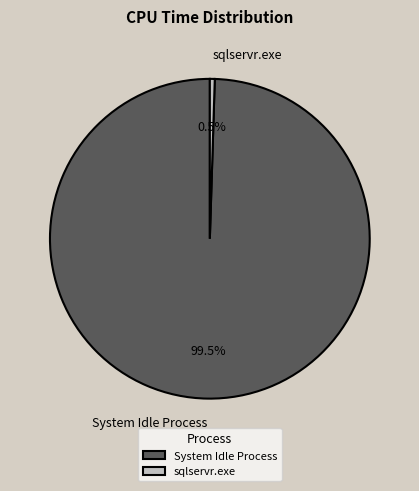

Combined, do System Idle Process and sqlservr.exe account for over 50%?

Yes